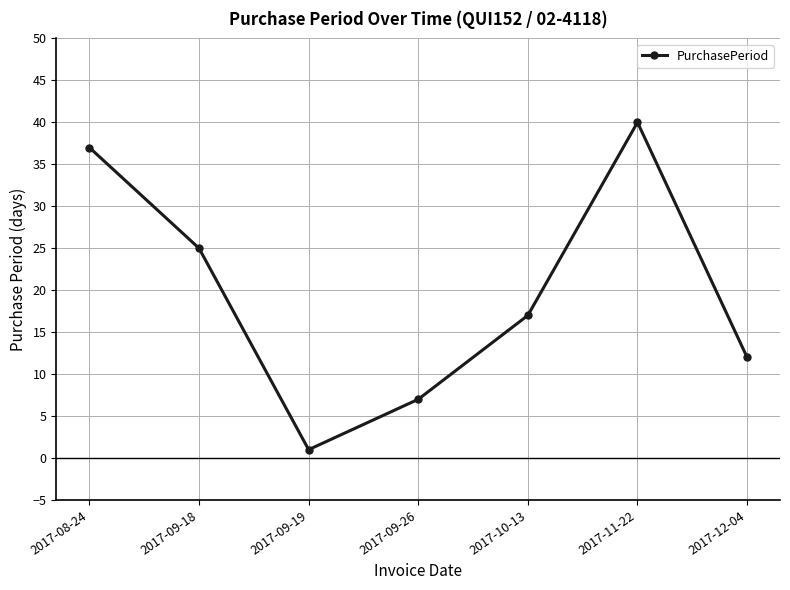

Is it true that the value at 2017-12-04 is 3?

False